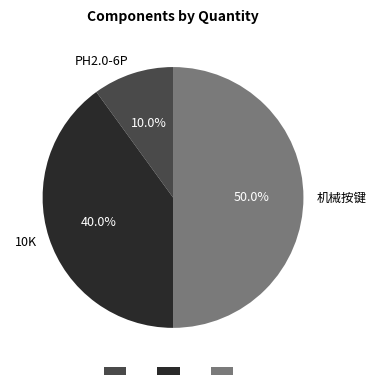

Which category has the biggest portion of the pie?

机械按键